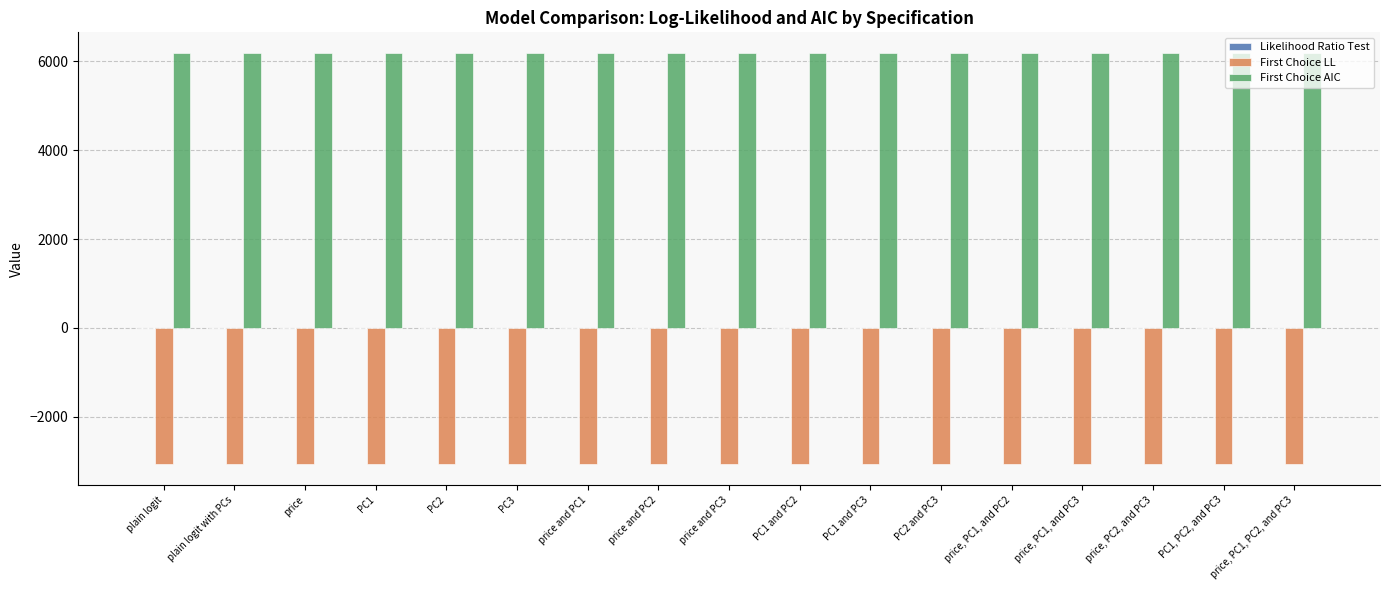

Which series has the largest total across all categories?

First Choice AIC